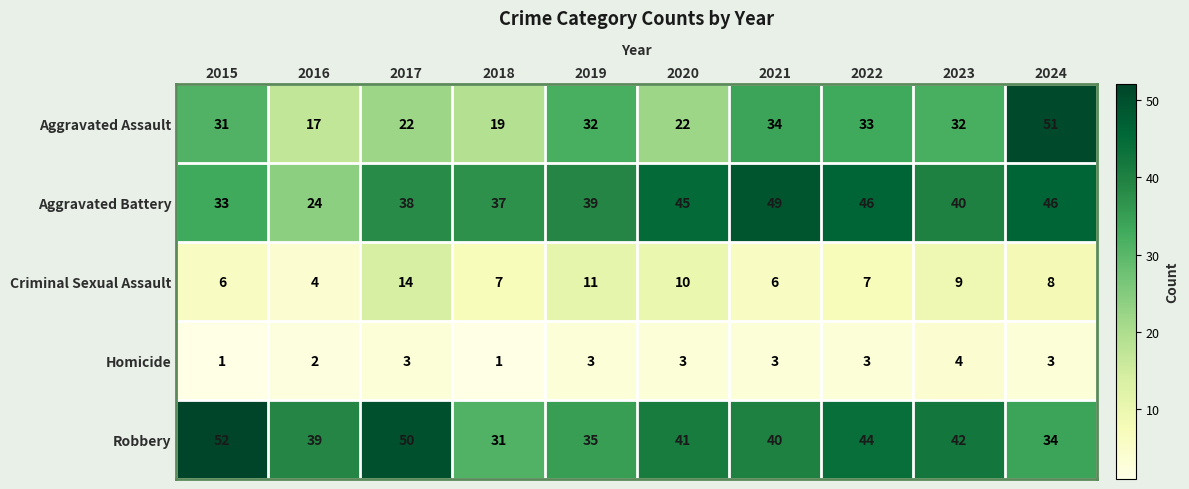

Which series has the largest total across all categories?

Robbery